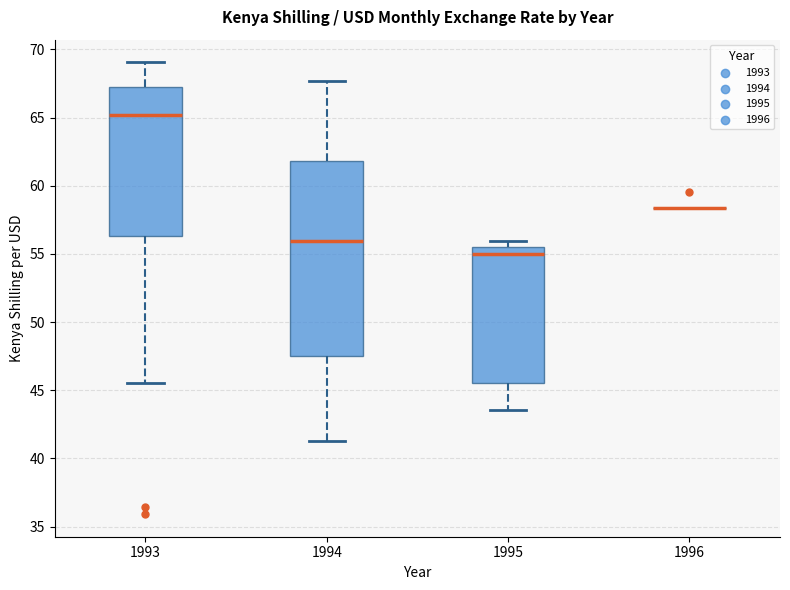

Which box is the tallest, from its lower edge to its upper edge?

1994